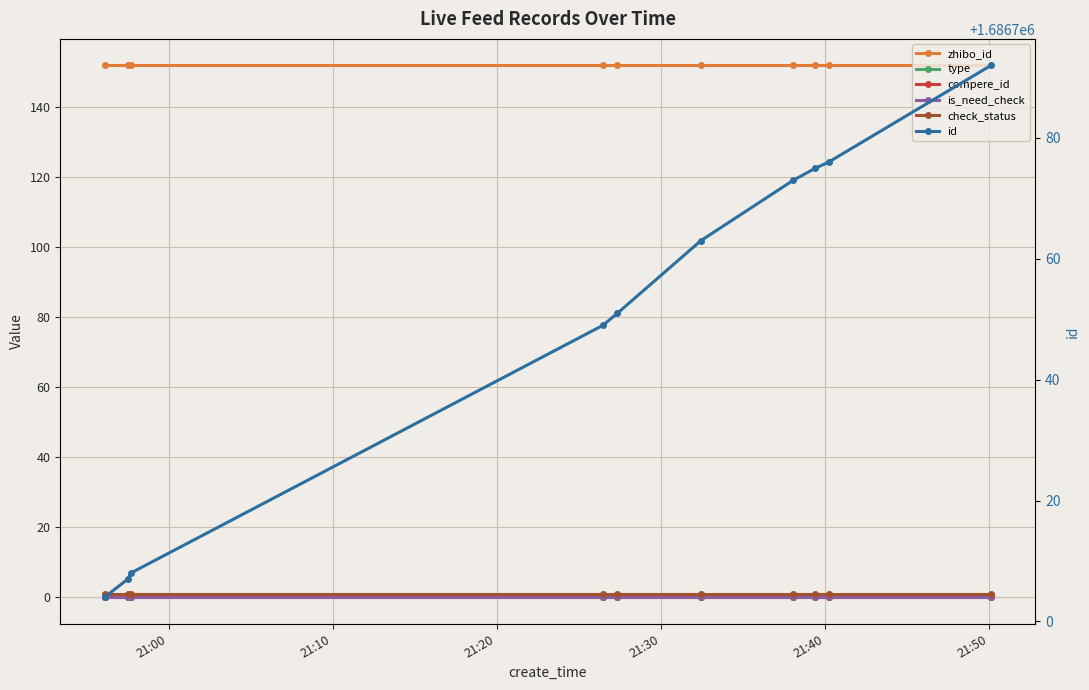

Reading left to right, what are all the values shown in this chart?

zhibo_id: 152	152	152	152	152	152	152	152	152	152
type: 0	0	0	0	0	0	0	0	0	0
compere_id: 0	0	0	0	0	0	0	0	0	0
is_need_check: 0	0	0	0	0	0	0	0	0	0
check_status: 1	1	1	1	1	1	1	1	1	1
id: 1686792	1686776	1686775	1686773	1686763	1686751	1686749	1686708	1686707	1686704